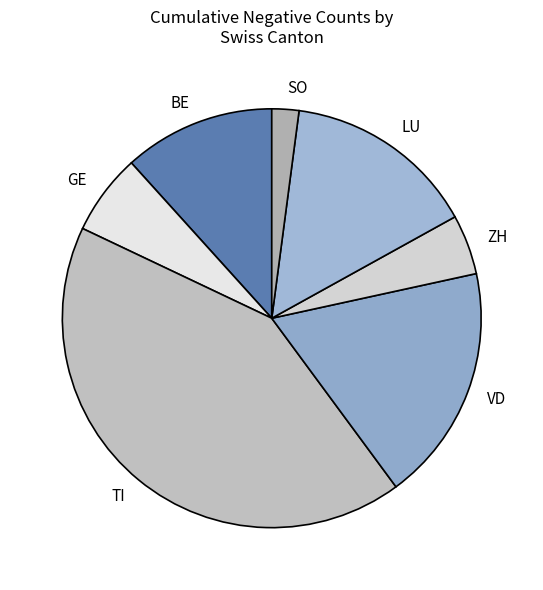

How many segments does this pie chart have?

7